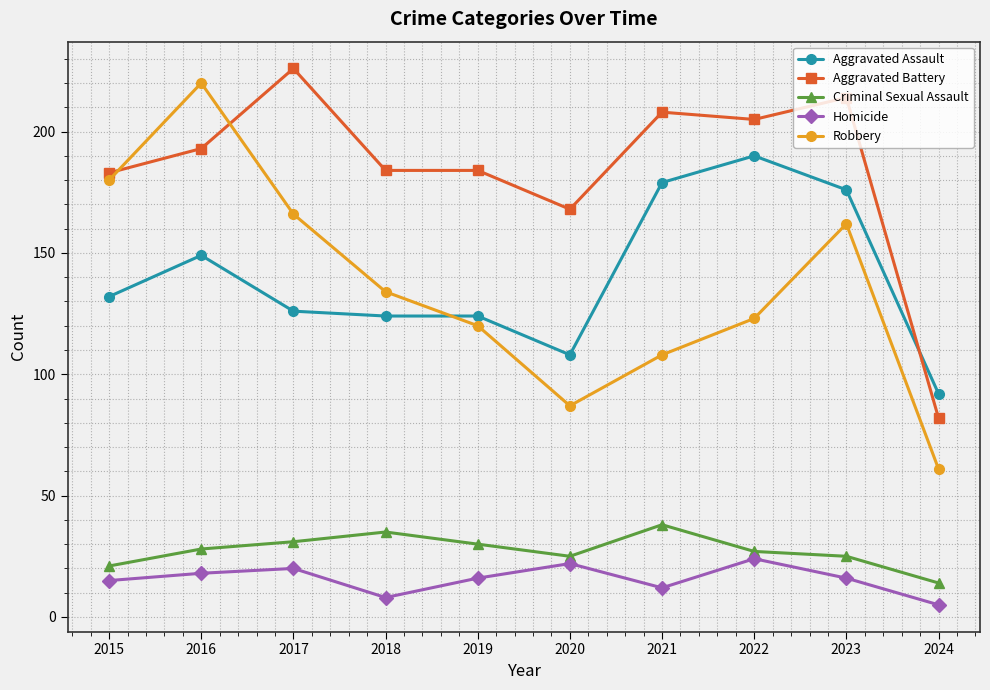

Does the chart have visible grid lines?

Yes